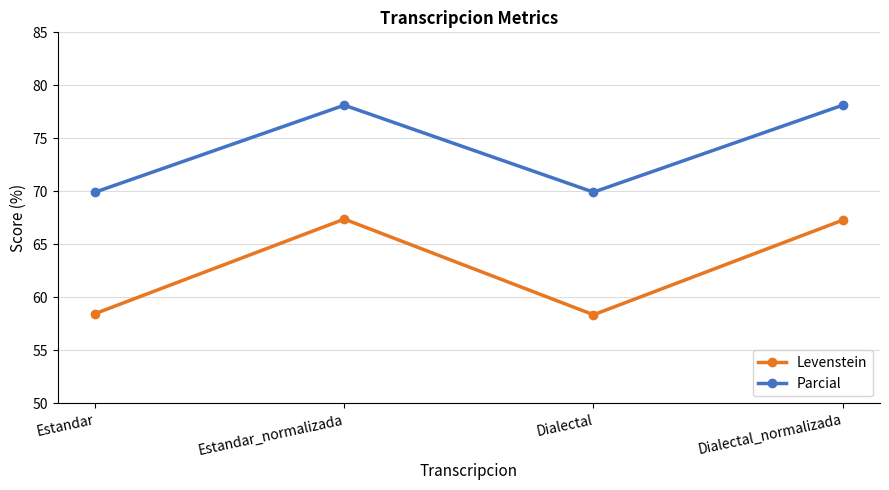

Which series has the largest total across all categories?

Parcial